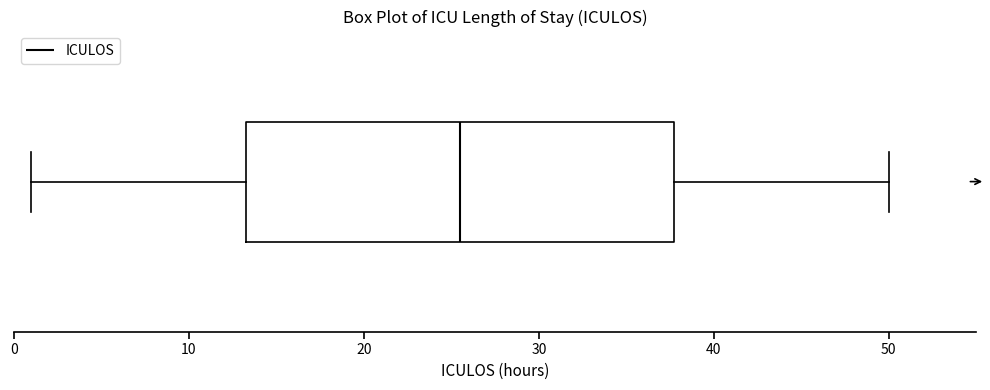

Where does the right whisker of the box end on the x-axis? The values are not printed on the chart, so give them approximately, as read against the axis.

50